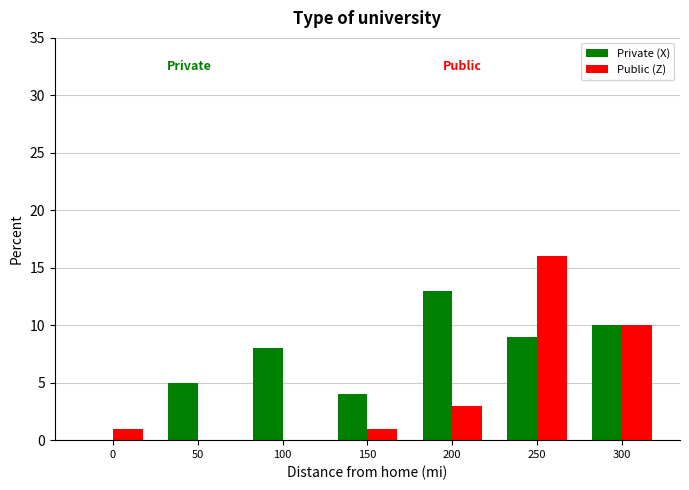

True or false: Private (X) has a value of 8 at 50.

False